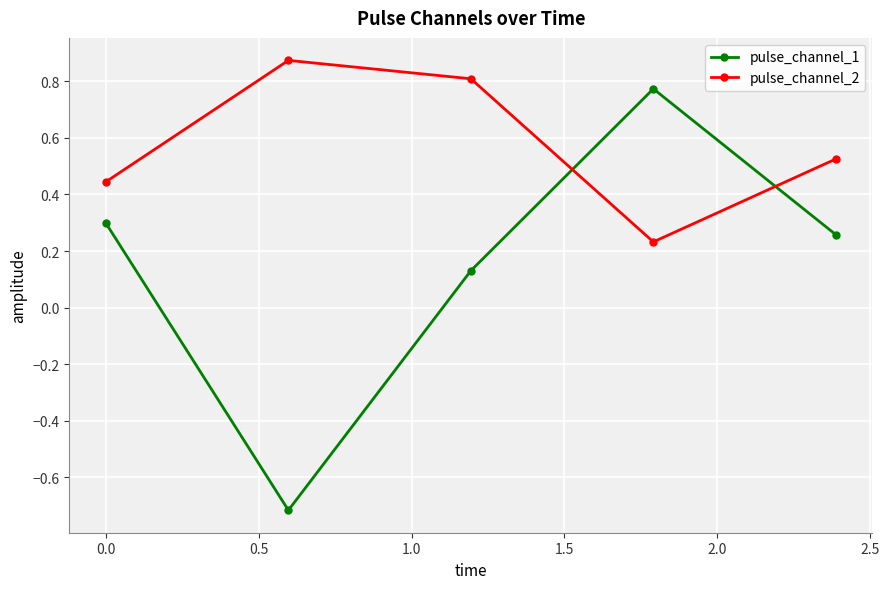

At how many categories does at least one series exceed 0?

5